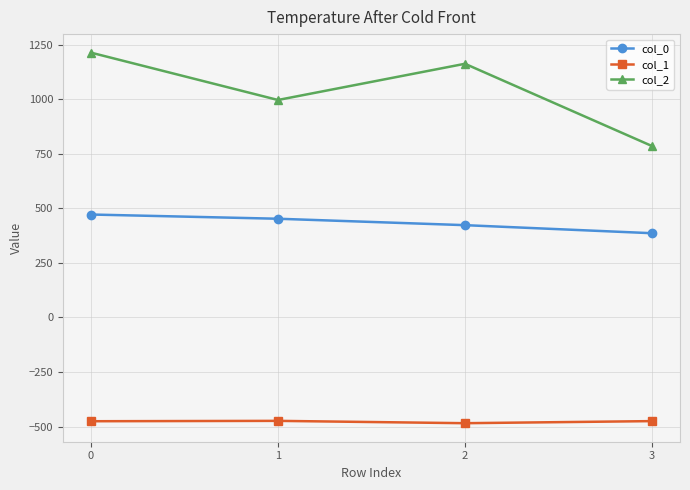

True or false: col_0 has a value of 386.3 at 3.

True